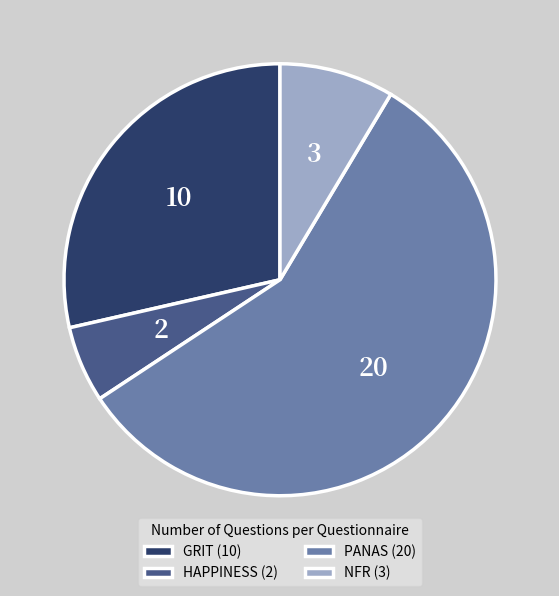

True or false: HAPPINESS accounts for 14% of the total.

False